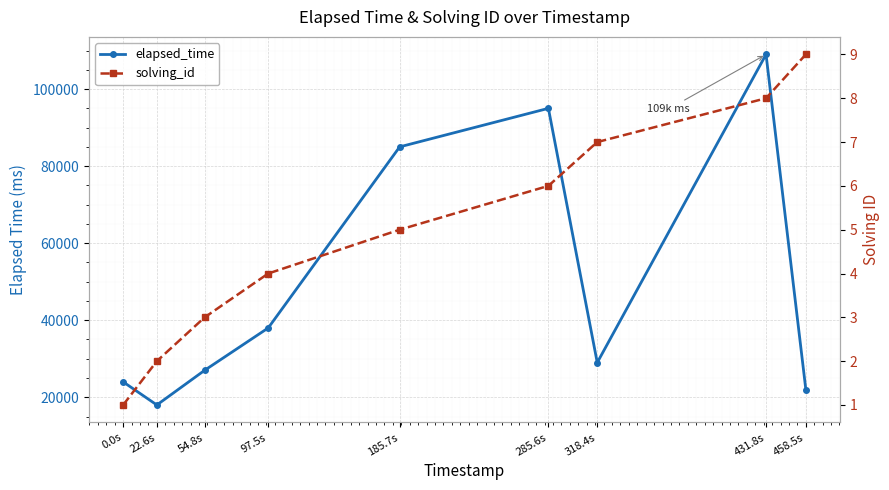

Rank the series by their average value, from highest to lowest.

elapsed_time, solving_id